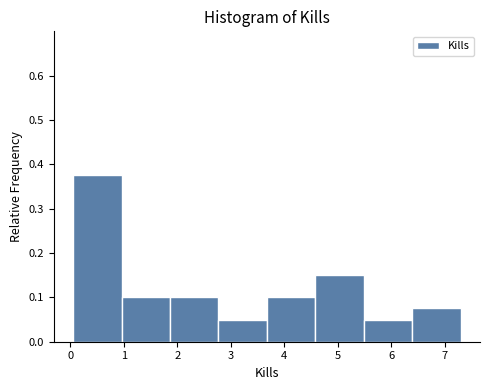

How tall is the bar that spans 1.9 to 2.8 on the x-axis? Neither the bar edges nor the heights are printed on the chart, so give them approximately, as read against the axes.

0.10